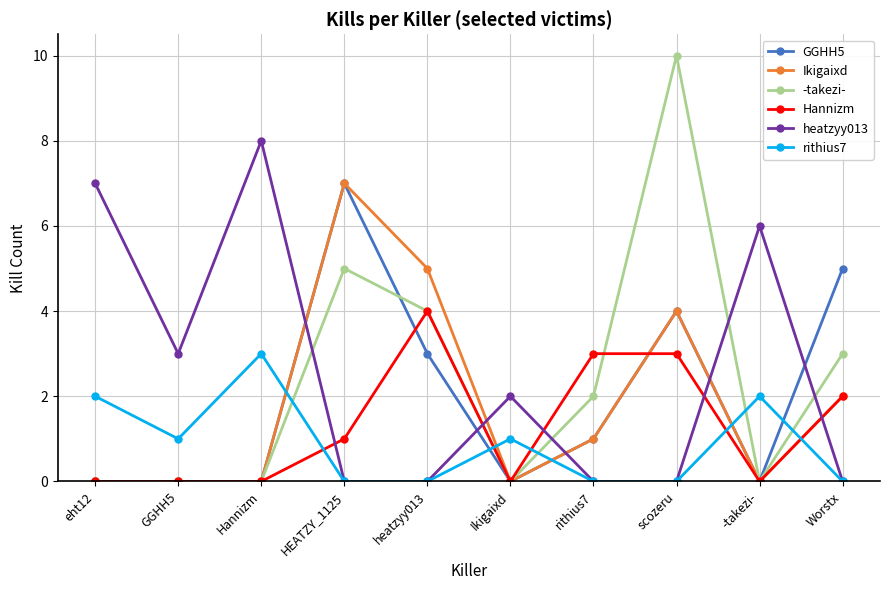

At which label does -takezi- first exceed 2?

HEATZY_1125